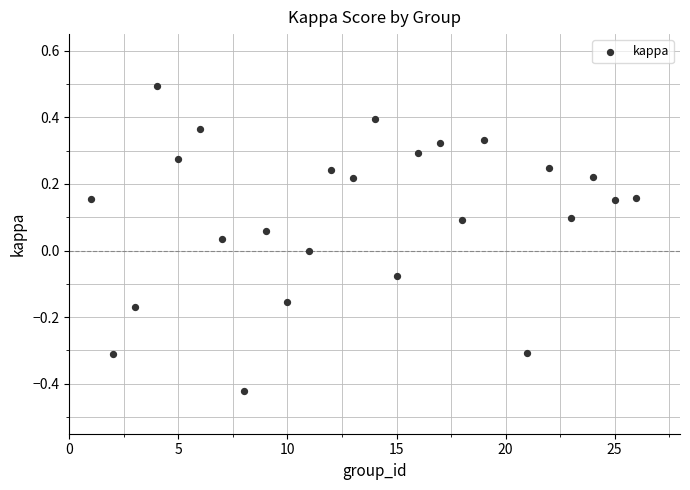

What is the range of X values (max minus min)?

25.0